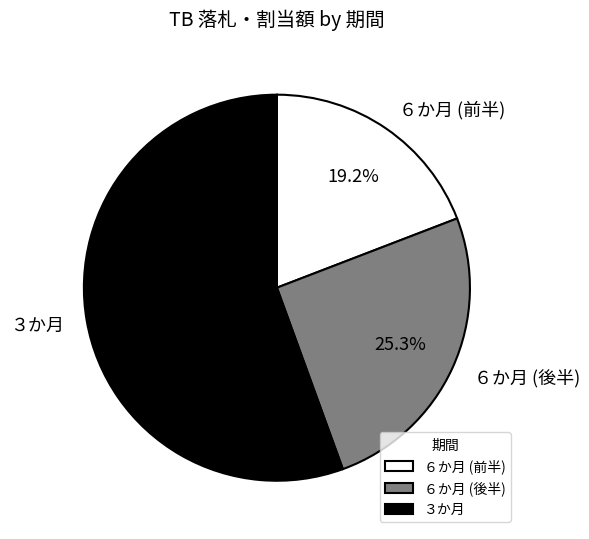

Approximately how many times larger is the value at ６か月 (前半) compared to ６か月 (後半)?

0.8